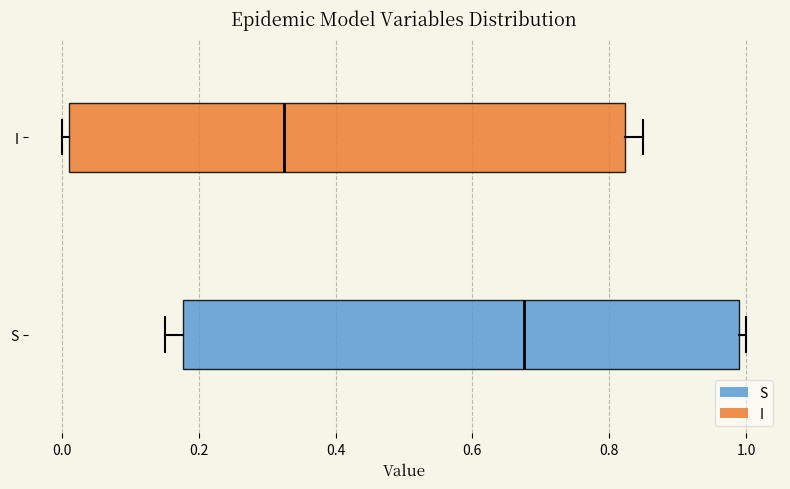

Reading bottom to top, transcribe this box plot: for each box, give where its median line is, the range the box spans, and where its two whiskers end, as read against the x-axis. The values are not printed on the chart, so give them approximately, as read against the axis.

S: median 0.68, box 0.18 to 0.98, whiskers 0.16 to 1.00
I: median 0.32, box 0.02 to 0.82, whiskers 0.00 to 0.84